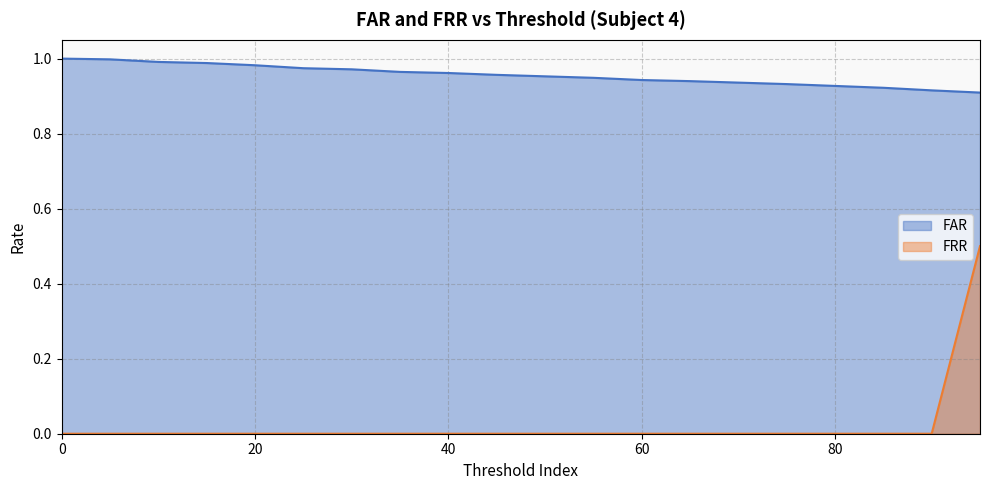

True or false: FAR and FRR cross at least once.

False